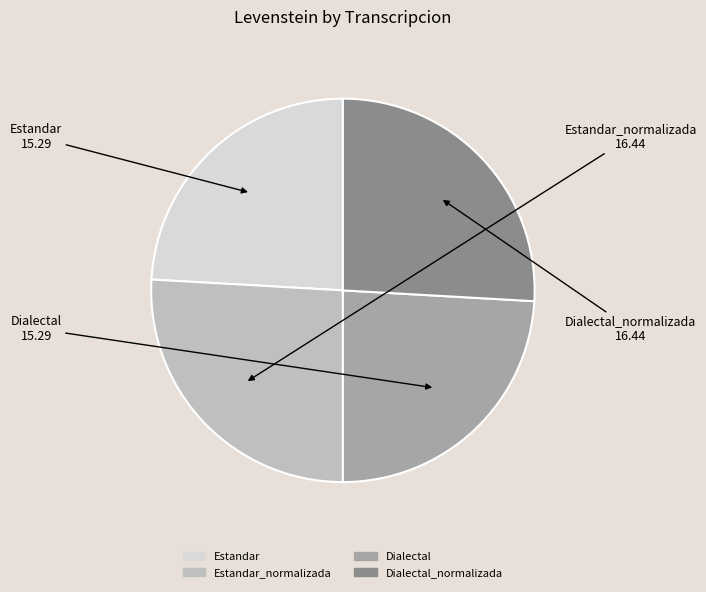

How many segments does this pie chart have?

4